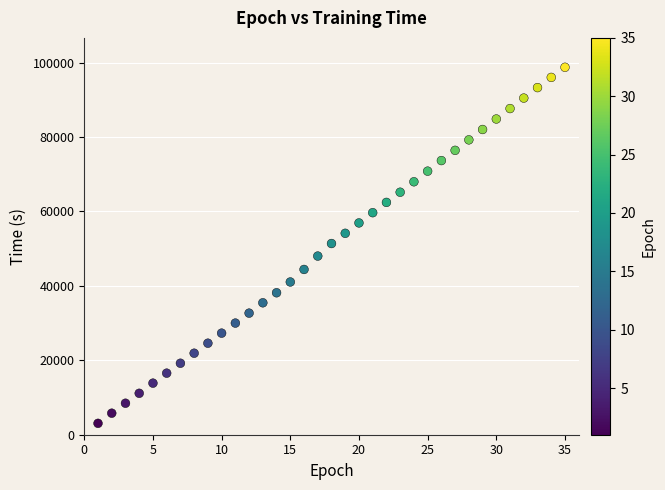

What is the range of Y values (max minus min)?

95690.9